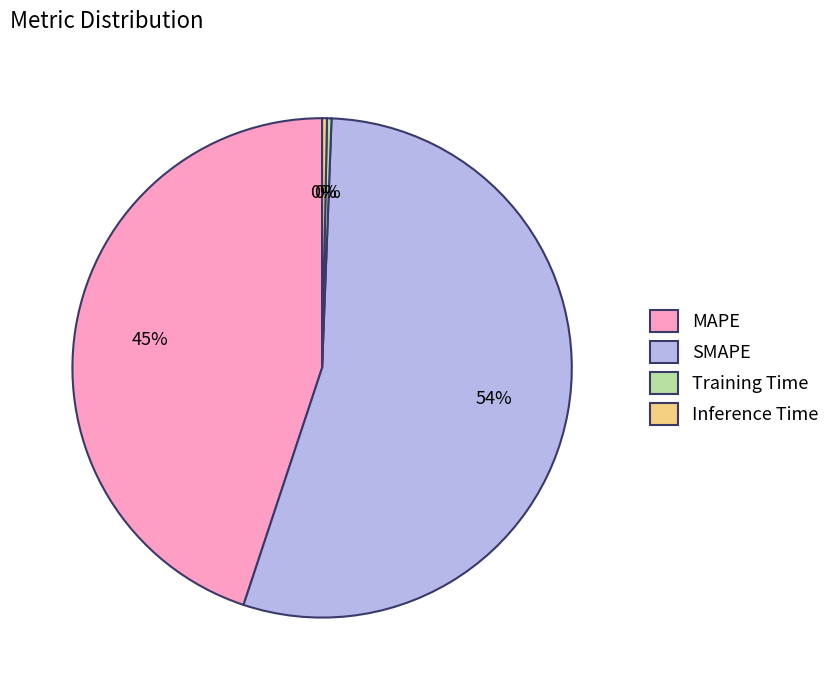

What is the majority slice?

SMAPE